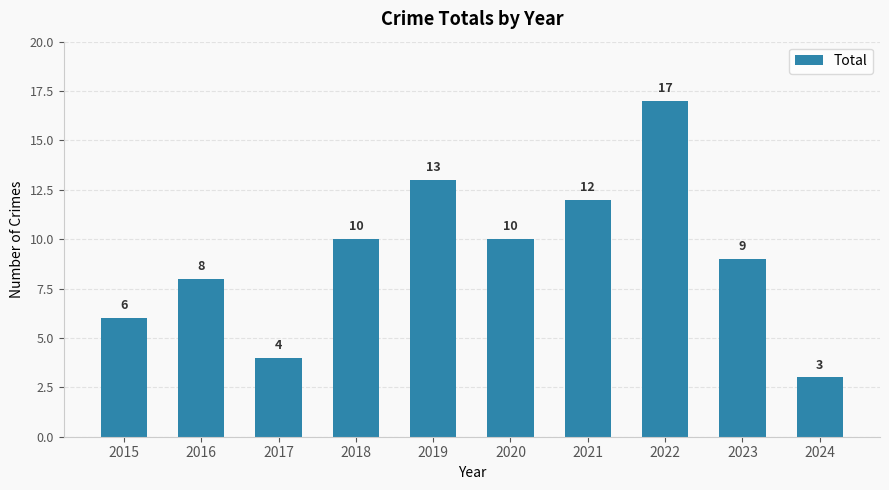

Are the bars grouped side by side (vs. stacked)?

No